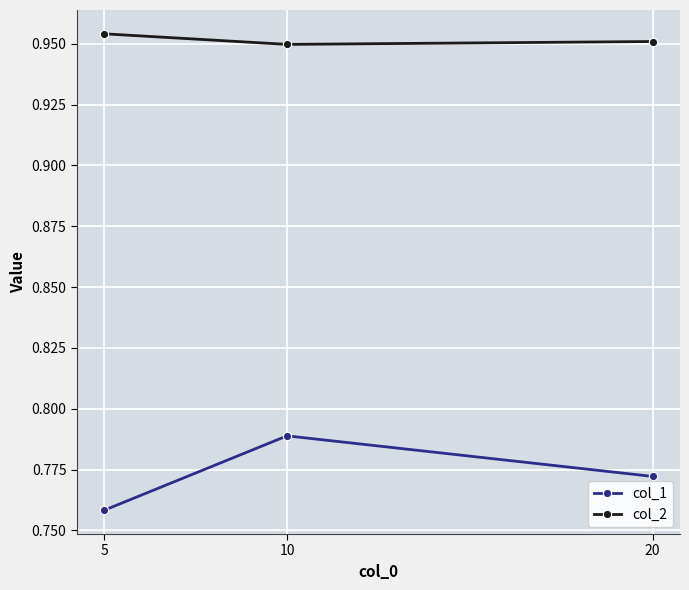

Is it true that col_1 equals 1.1 at 5?

False